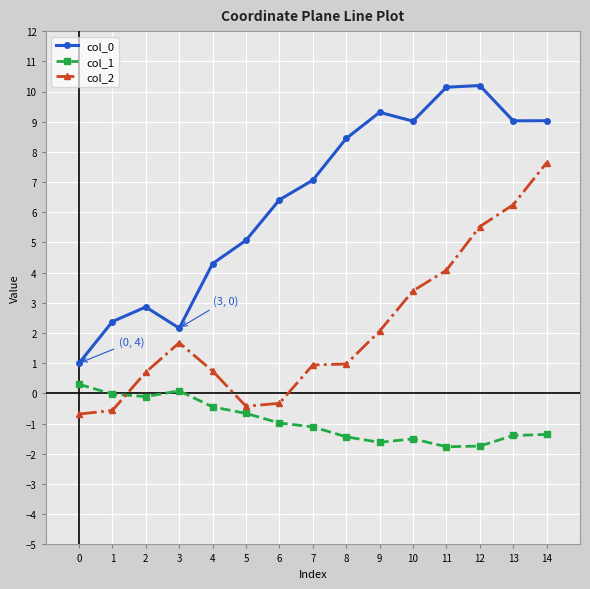

Is the value of col_1 at 12 greater than the value of col_0 at 2?

No